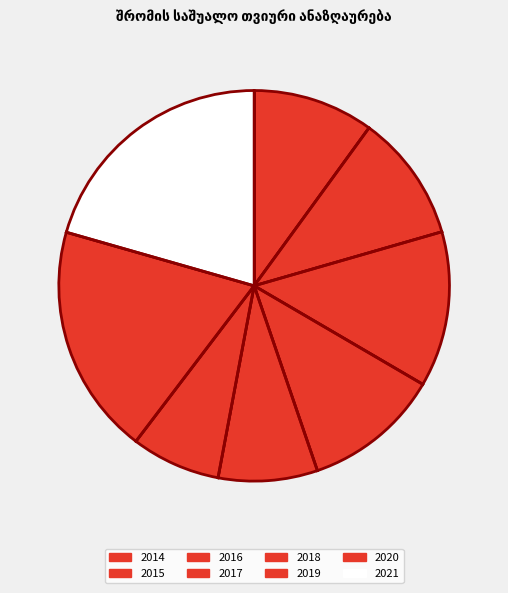

How many segments does this pie chart have?

8